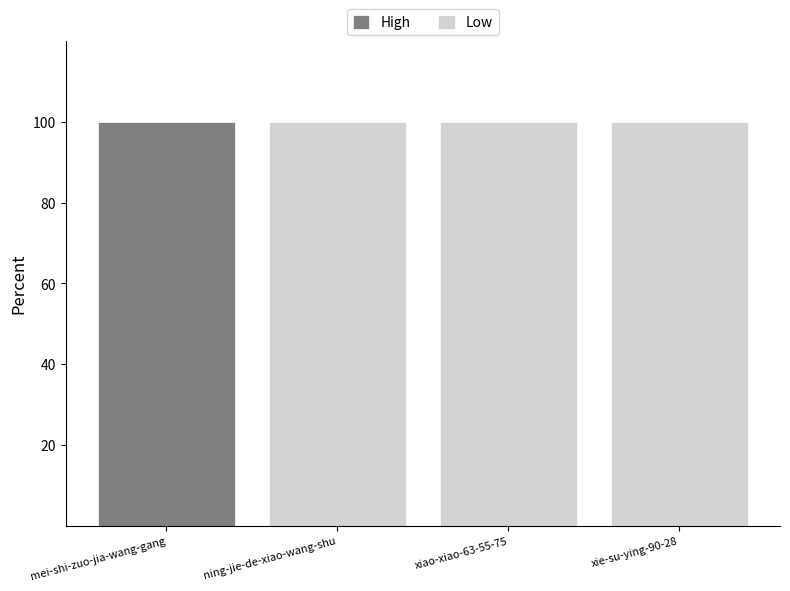

What is the sum of all Low values?

300.0